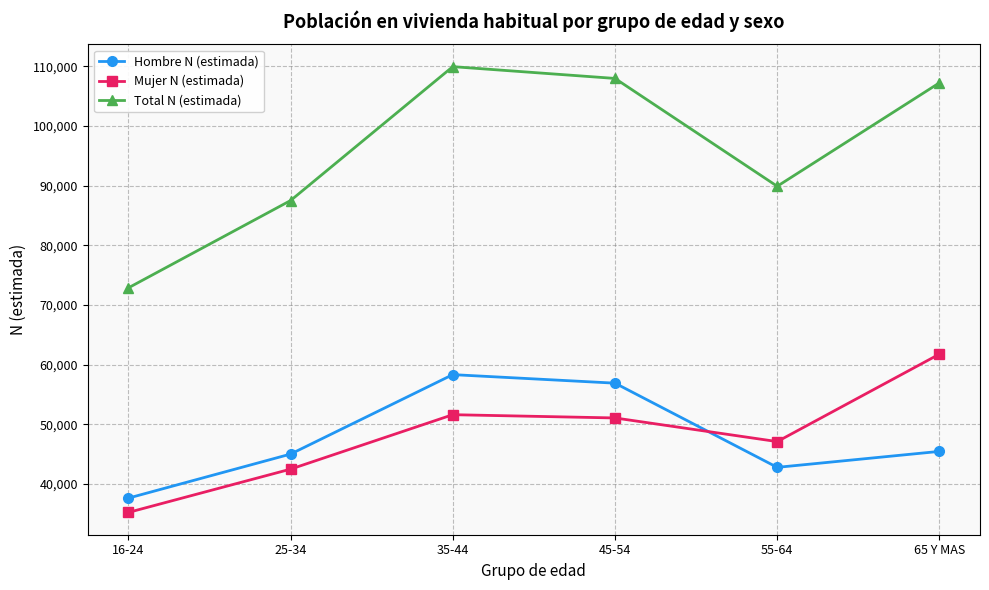

Which series has the widest spread of values?

Total N (estimada)